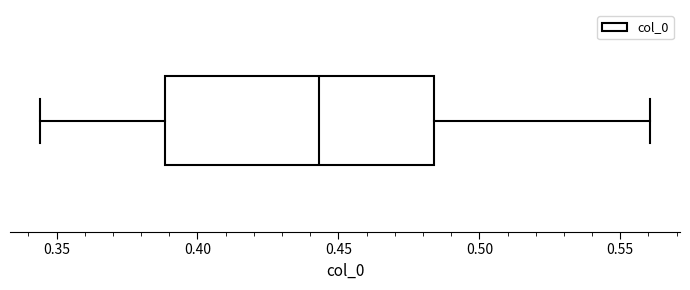

Transcribe this box plot: give where the median line is, the range the box spans, and where the two whiskers end, as read against the x-axis. The values are not printed on the chart, so give them approximately, as read against the axis.

median 0.445, box 0.390 to 0.485, whiskers 0.345 to 0.560